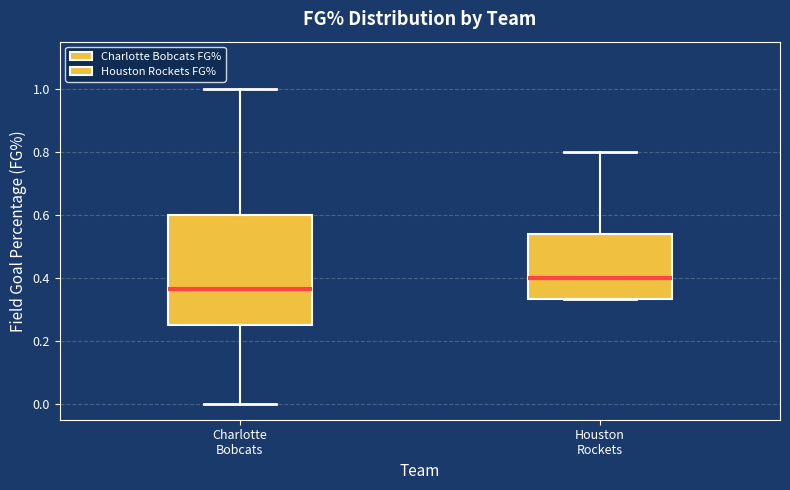

Which box's median line is the highest?

Houston Rockets